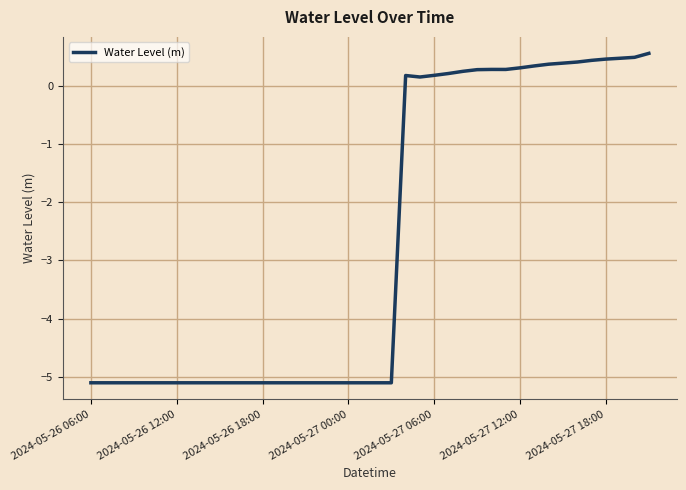

How many negative values are there?

22